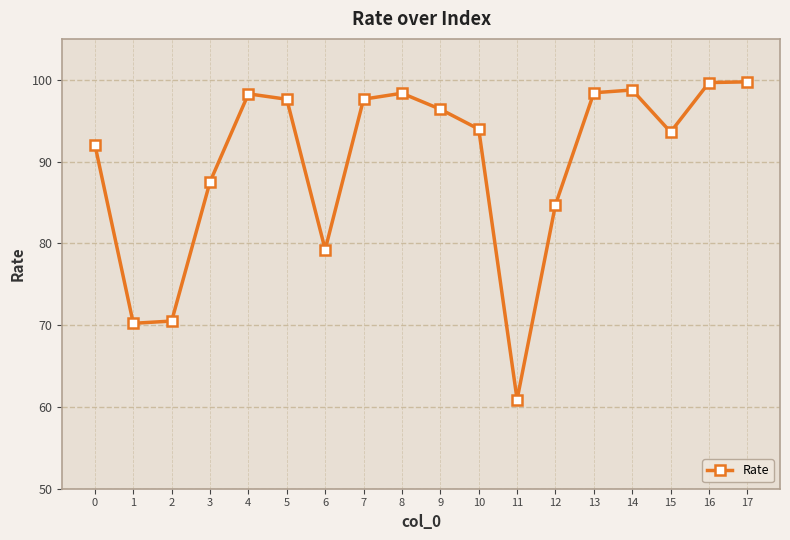

The value at 5 is 97.6. True or false?

True